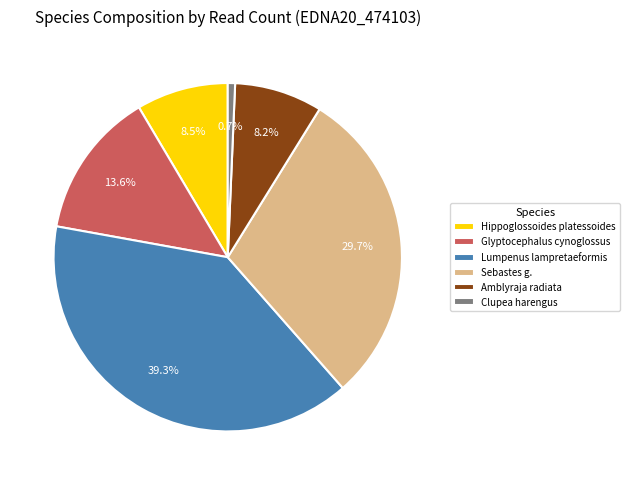

True or false: Amblyraja radiata accounts for 8% of the total.

True